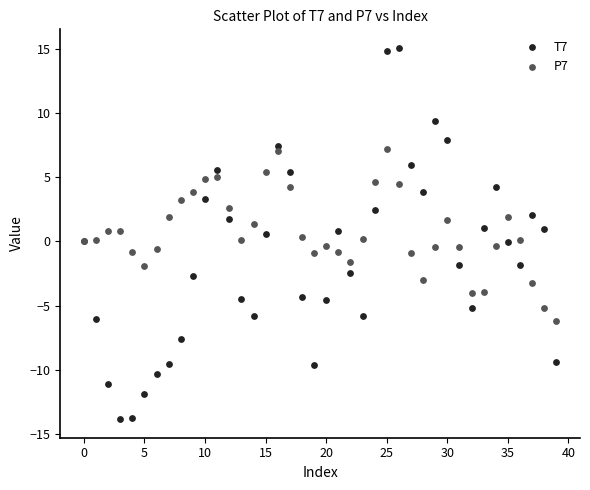

Which series reaches the maximum Y coordinate?

T7